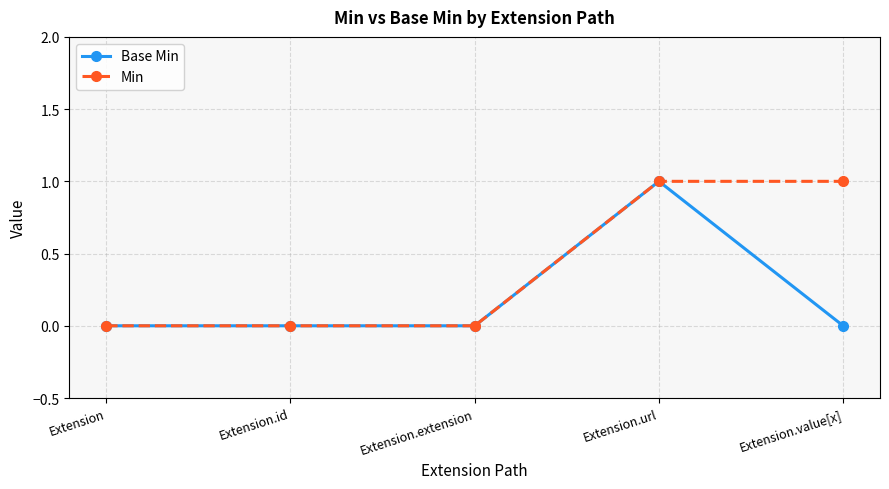

Is it true that Min equals 2 at Extension.value[x]?

False